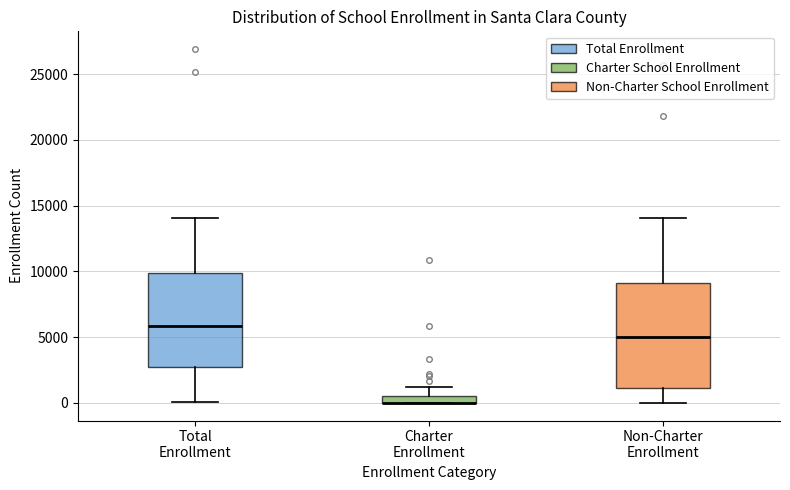

Which box is the tallest, from its lower edge to its upper edge?

Non-Charter Enrollment